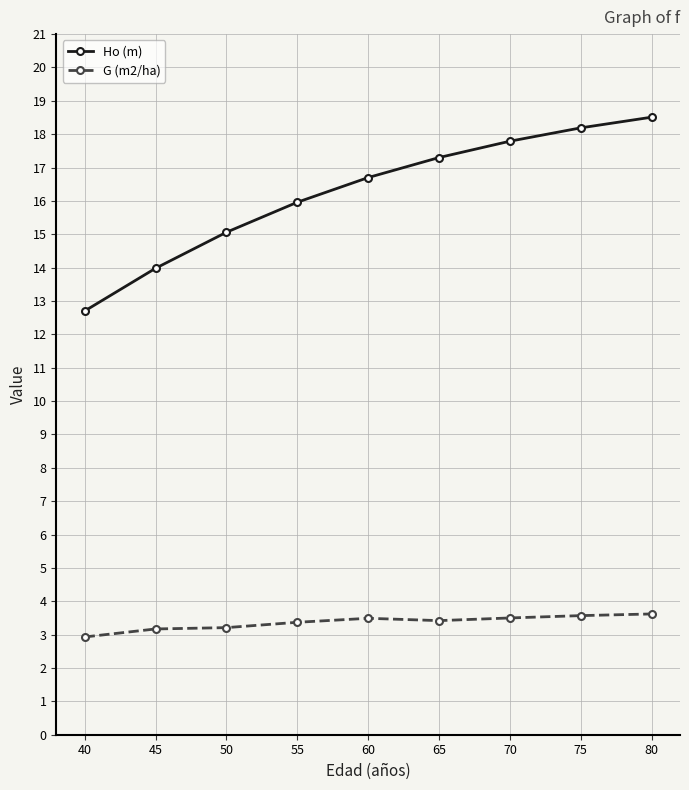

True or false: G (m2/ha) and Ho (m) cross at least once.

False